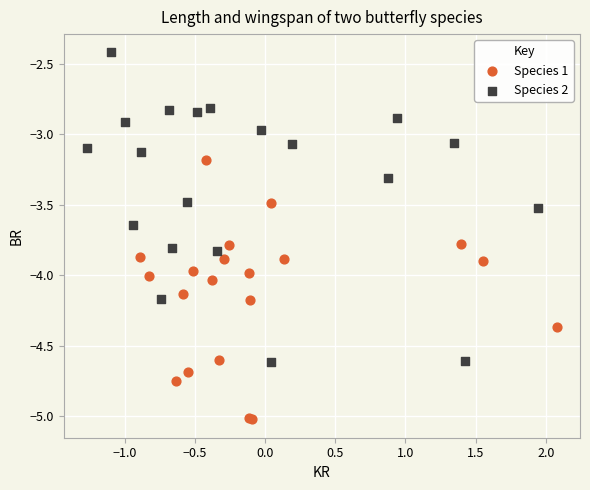

Which series has the widest spread of Y values?

Species 2